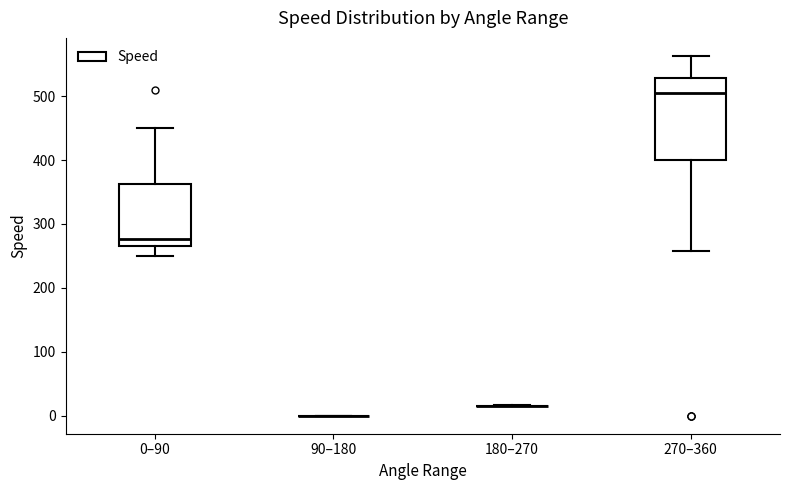

Comparing the boxes themselves (not the whiskers), which one is the tallest?

270–360